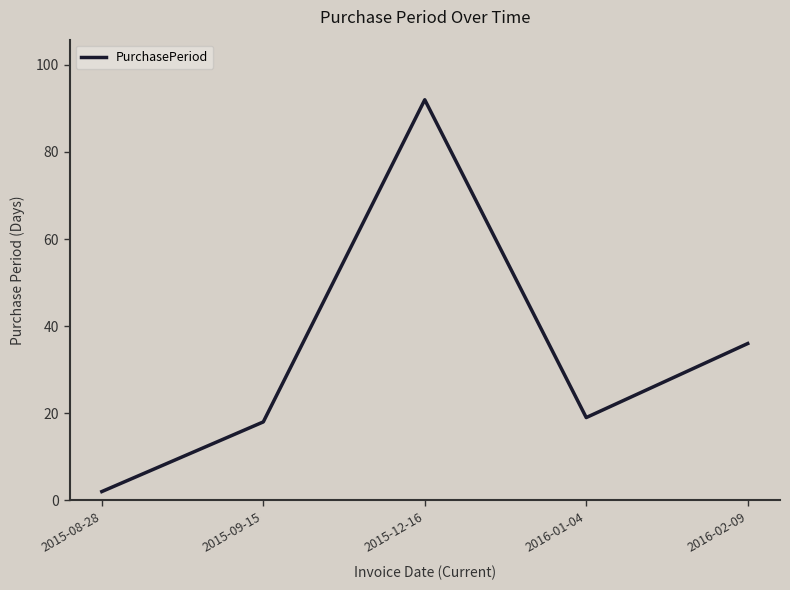

Is it true that the value at 2015-09-15 is 5?

False